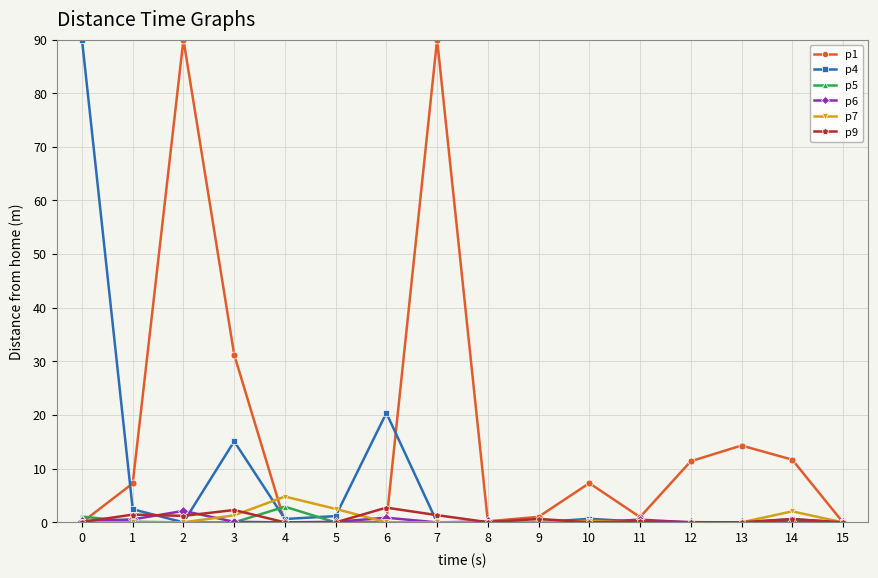

At which category does p1 reach its first local peak?

2